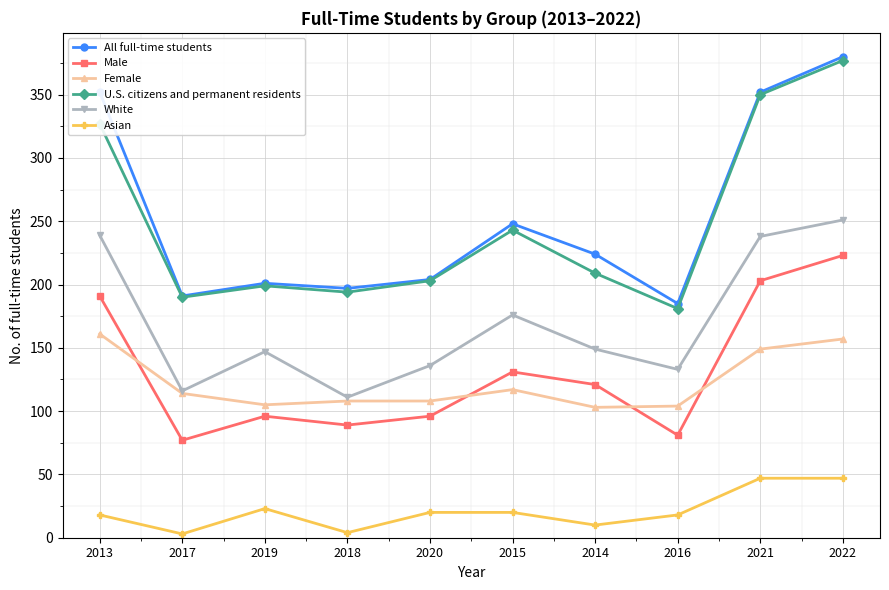

Which category has the highest value in the All full-time students series?

2022